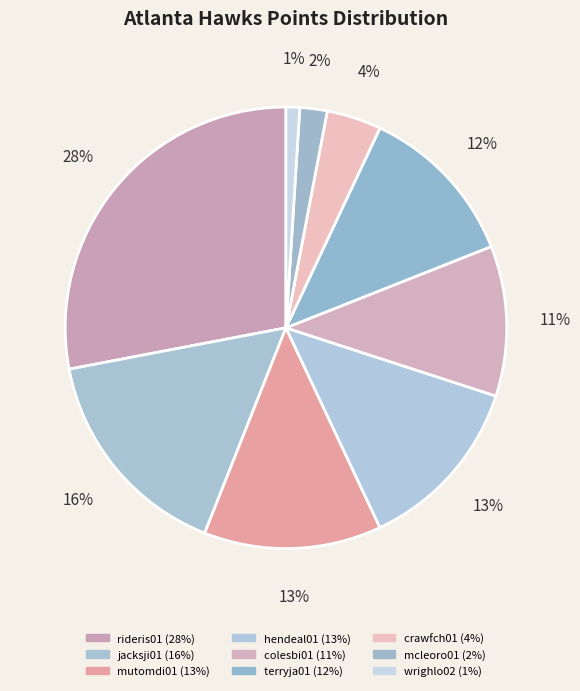

Combined, do wrighlo02 and crawfch01 account for over 50%?

No